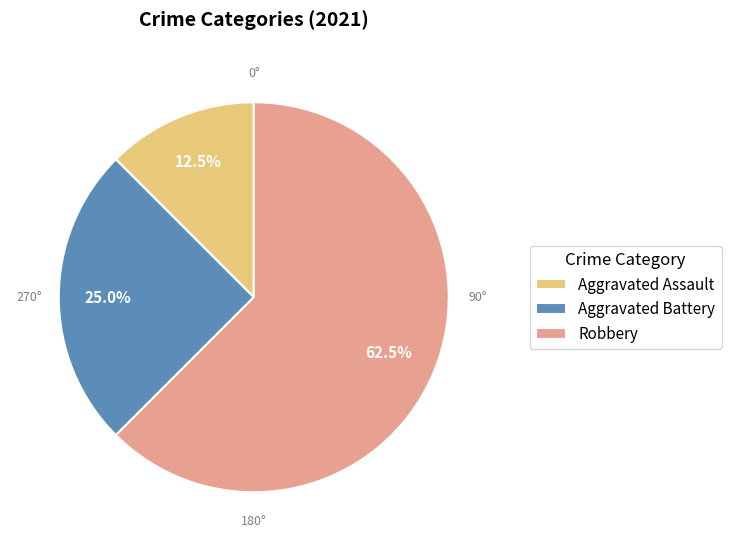

Which slice is the largest?

Robbery